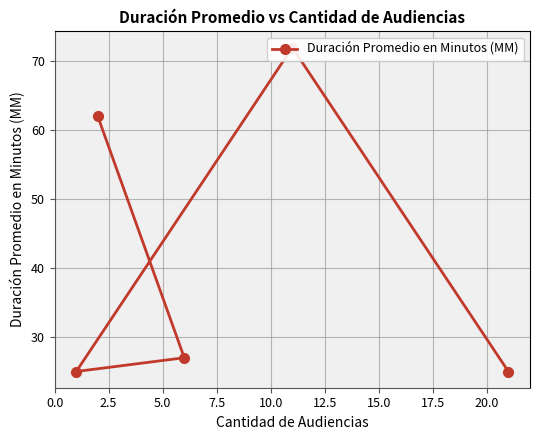

How many distinct data groups are displayed?

1